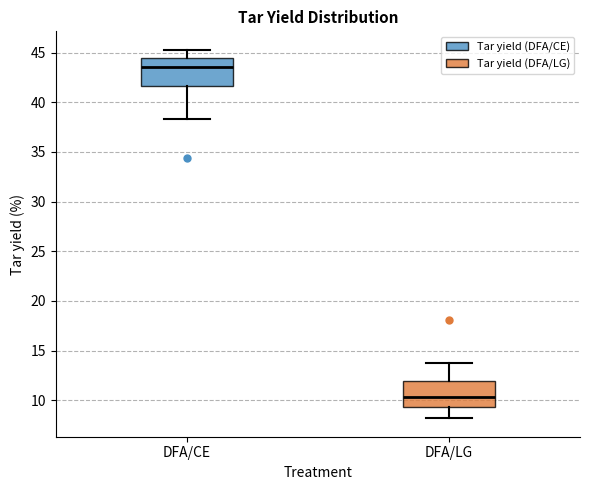

Which box's median line is the highest?

DFA/CE